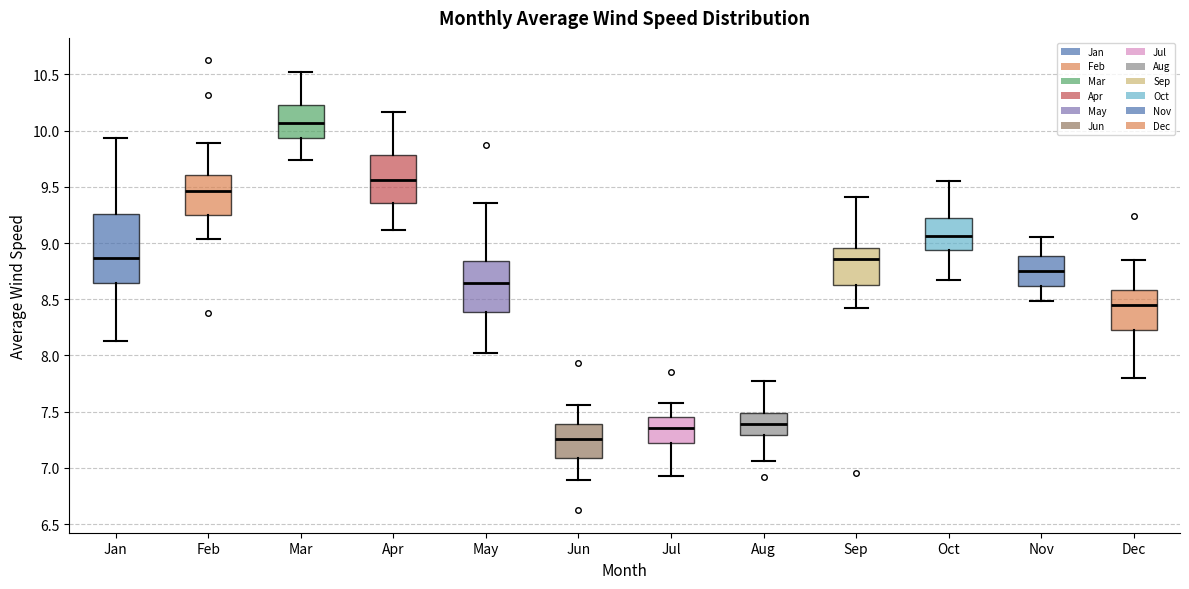

Reading left to right, transcribe this box plot: for each box, give where its median line is, the range the box spans, and where its two whiskers end, as read against the y-axis. The values are not printed on the chart, so give them approximately, as read against the axis.

Jan: median 8.85, box 8.65 to 9.25, whiskers 8.15 to 9.95
Feb: median 9.45, box 9.25 to 9.60, whiskers 9.05 to 9.90
Mar: median 10.05, box 9.95 to 10.25, whiskers 9.75 to 10.50
Apr: median 9.55, box 9.35 to 9.80, whiskers 9.10 to 10.15
May: median 8.65, box 8.40 to 8.85, whiskers 8.00 to 9.35
Jun: median 7.25, box 7.10 to 7.40, whiskers 6.90 to 7.55
Jul: median 7.35, box 7.25 to 7.45, whiskers 6.95 to 7.60
Aug: median 7.40, box 7.30 to 7.50, whiskers 7.05 to 7.75
Sep: median 8.85, box 8.60 to 8.95, whiskers 8.40 to 9.40
Oct: median 9.05, box 8.95 to 9.25, whiskers 8.65 to 9.55
Nov: median 8.75, box 8.60 to 8.90, whiskers 8.50 to 9.05
Dec: median 8.45, box 8.25 to 8.60, whiskers 7.80 to 8.85